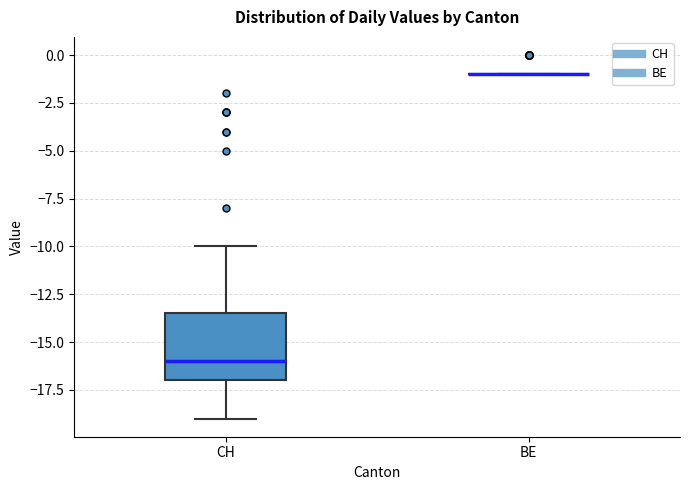

Reading left to right, transcribe this box plot: for each box, give where its median line is, the range the box spans, and where its two whiskers end, as read against the y-axis. The values are not printed on the chart, so give them approximately, as read against the axis.

CH: median -16.0, box -17.0 to -13.5, whiskers -19.0 to -10.0
BE: box collapsed to a line at -1.0, whiskers -1.0 to -1.0